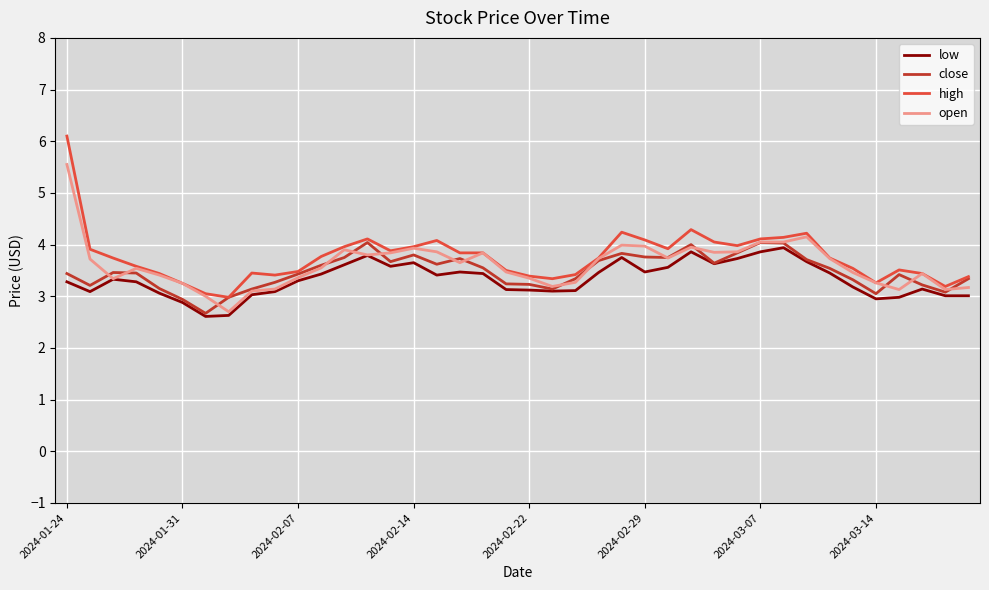

Which series has the largest range (max minus min)?

high